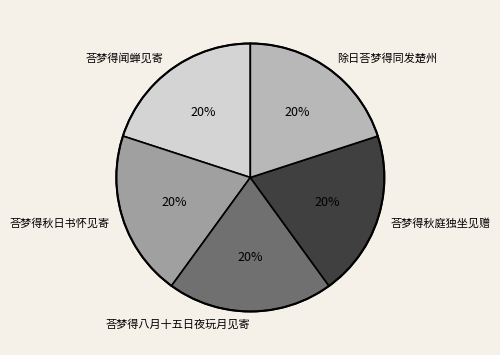

Approximately how many times larger is the value at 荅梦得八月十五日夜玩月见寄 compared to 荅梦得秋庭独坐见赠?

1.0